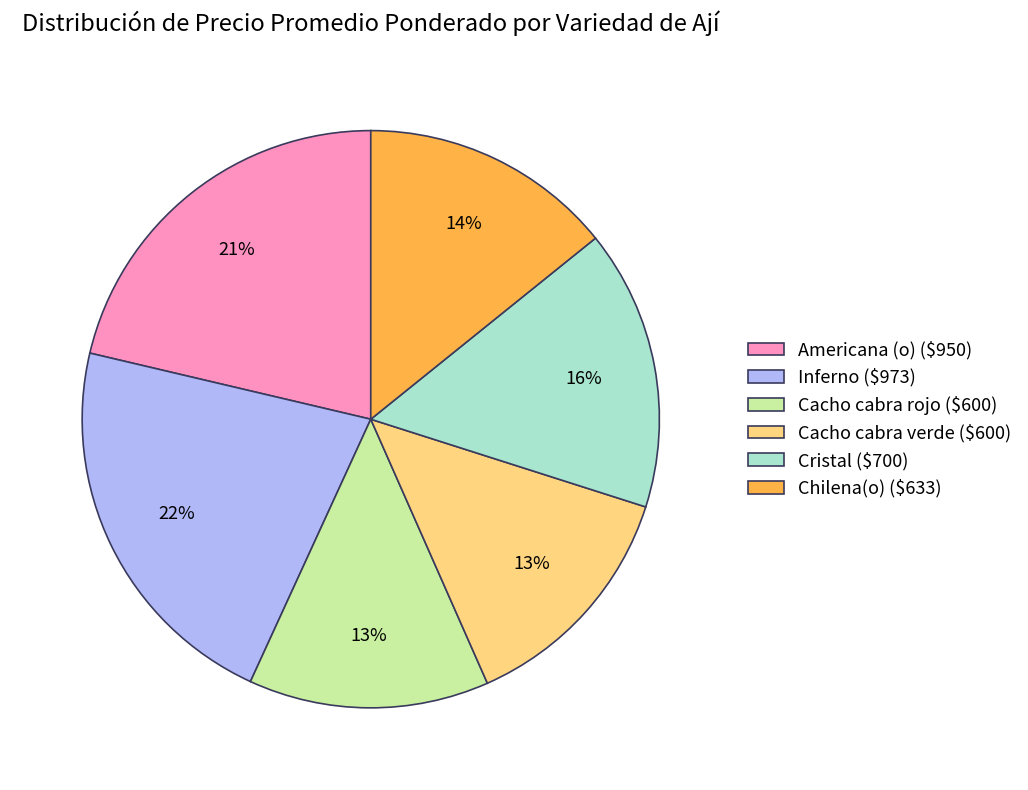

Is there any slice that represents more than half of the pie?

No